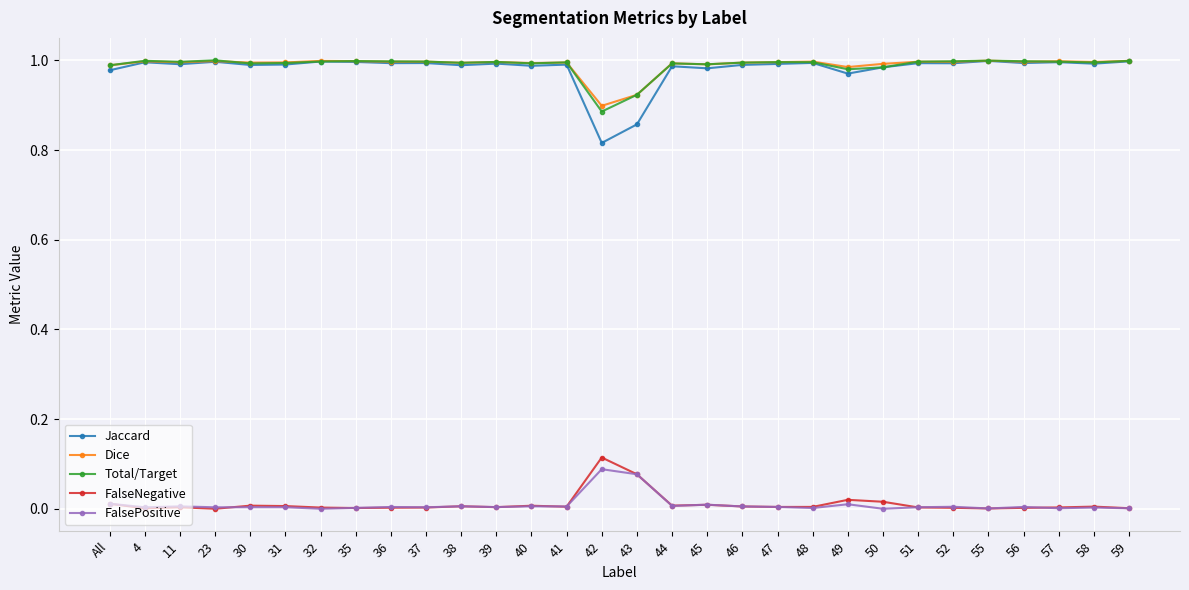

In FalseNegative, how many points are lower than both neighbors (excluding endpoints)?

8